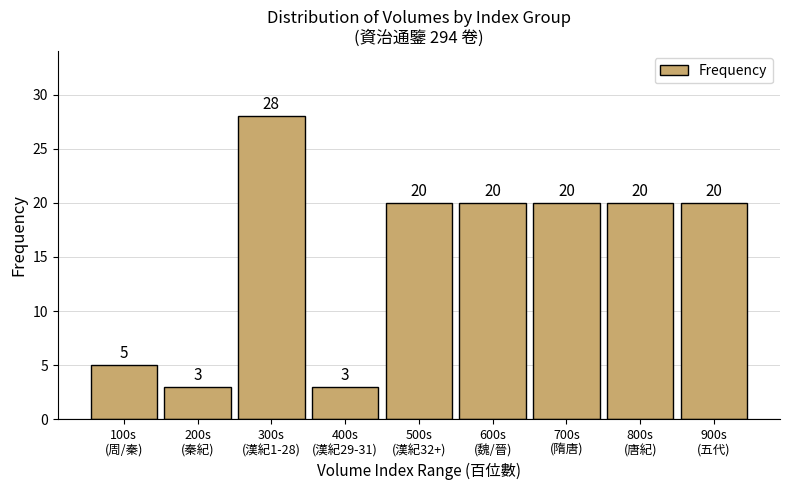

Reading left to right, transcribe all the data shown in this chart.

5	3	28	3	20	20	20	20	20